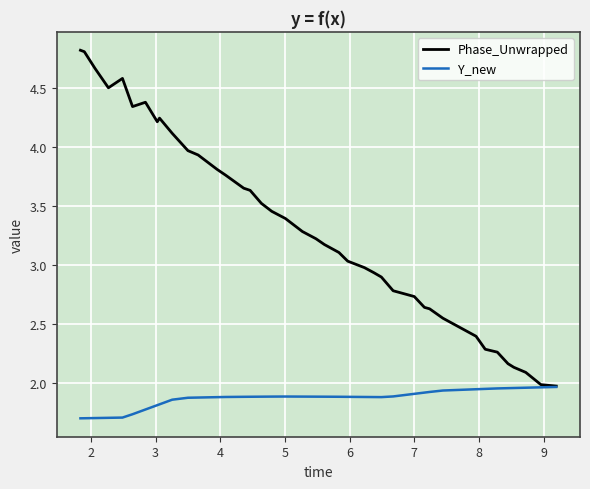

Which series has the largest total across all categories?

Phase_Unwrapped